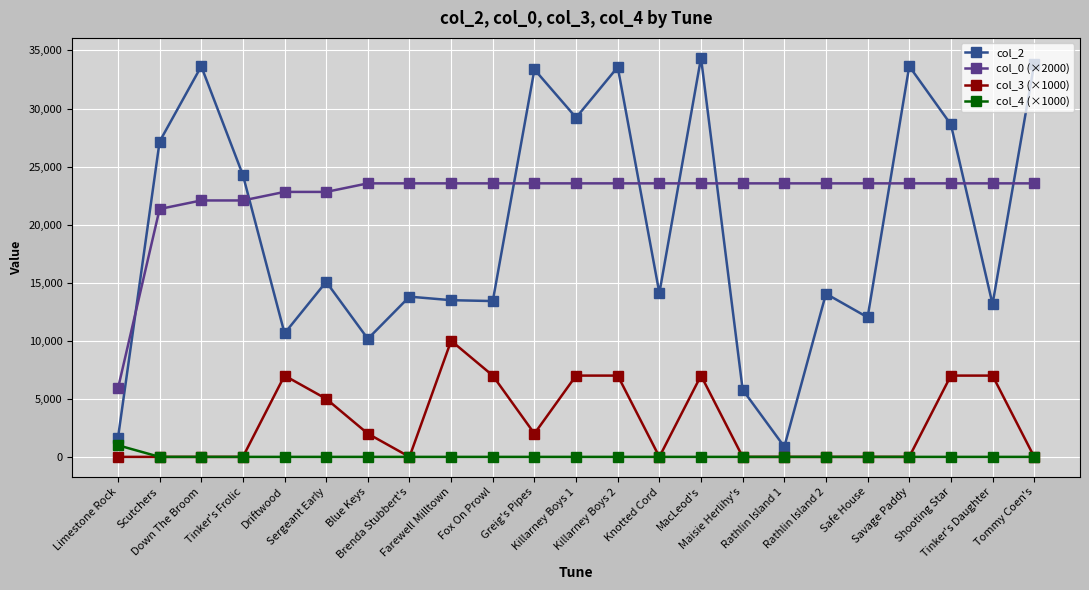

What is the highest value of the col_2 series?

34365.0